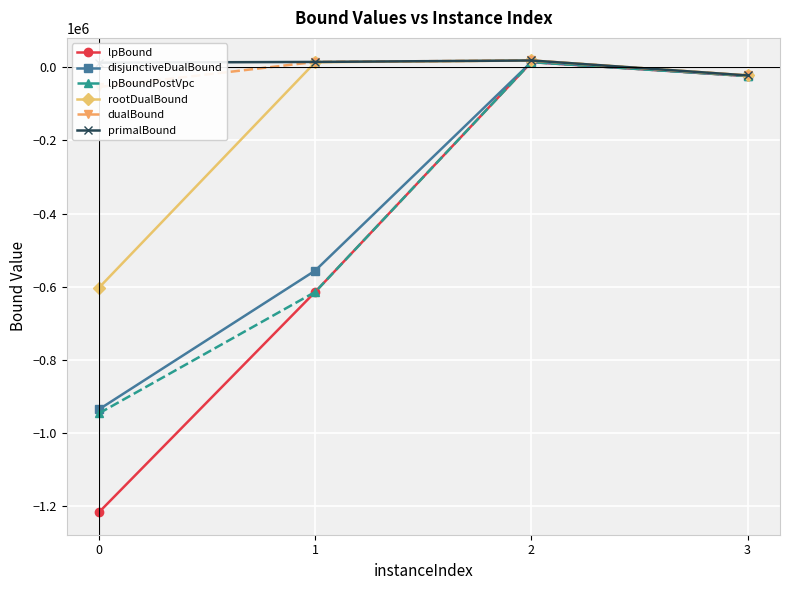

How many lines are shown in the chart?

6